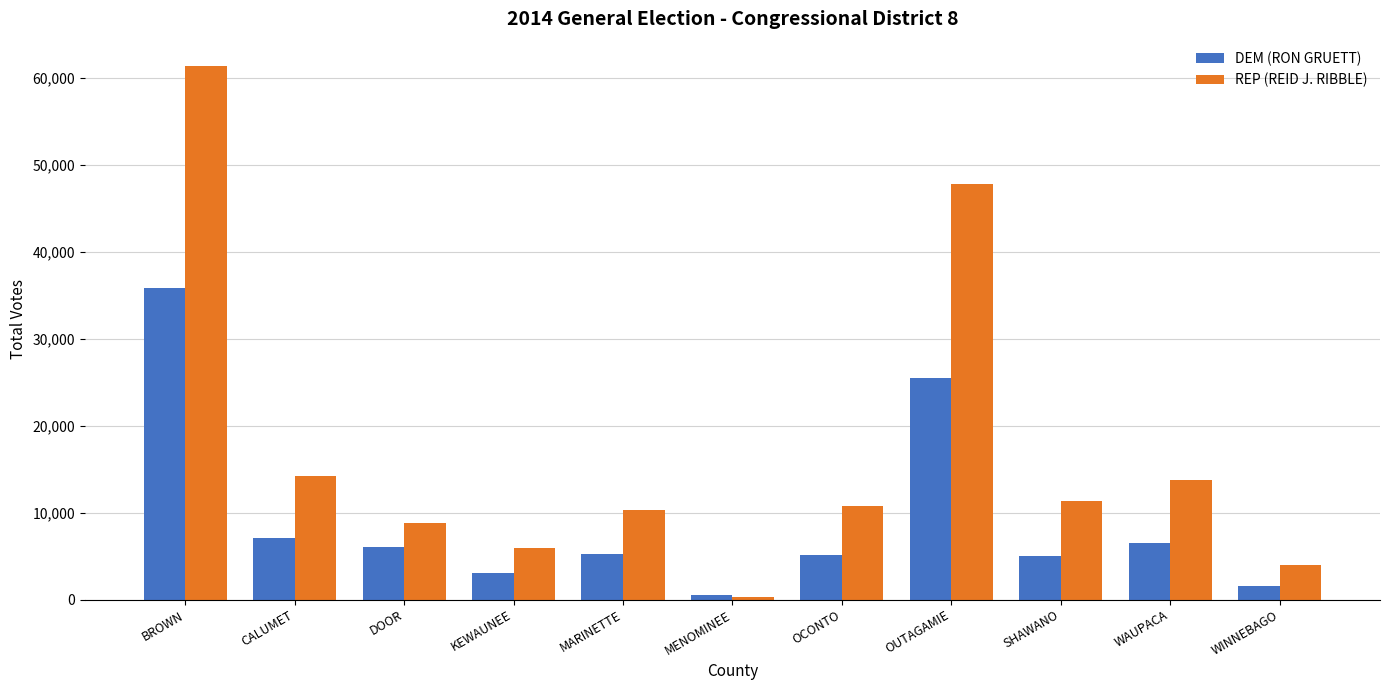

How many series are shown in this chart?

2